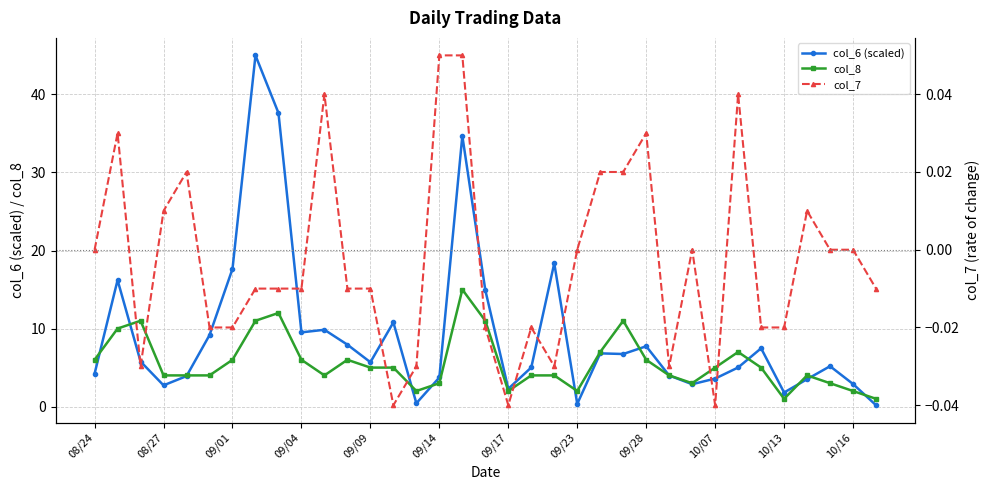

Which series ends up on top after the final intersection of col_8 and col_6 (scaled)?

col_8